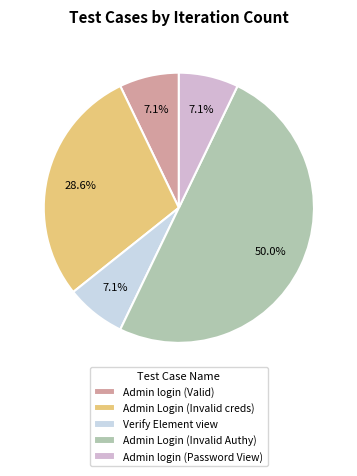

Which category has the biggest portion of the pie?

Admin Login (Invalid Authy)